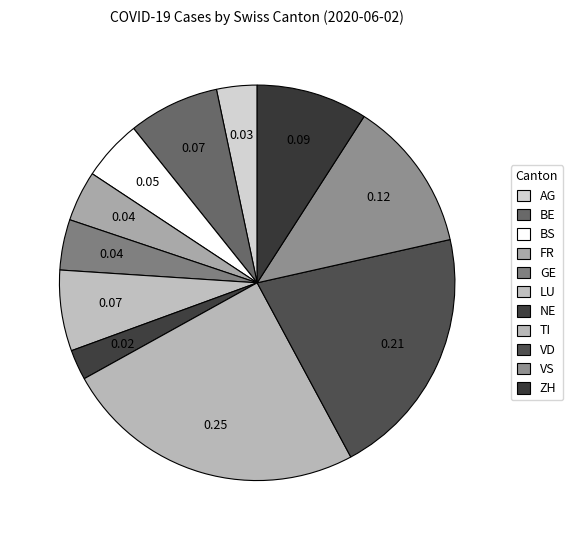

Is FR the majority of the pie?

No